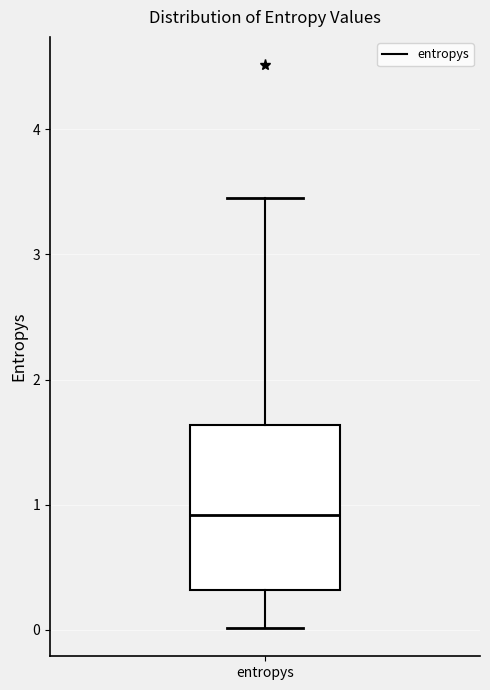

Transcribe this box plot: give where the median line is, the range the box spans, and where the two whiskers end, as read against the y-axis. The values are not printed on the chart, so give them approximately, as read against the axis.

median 0.9, box 0.3 to 1.6, whiskers 0.0 to 3.4